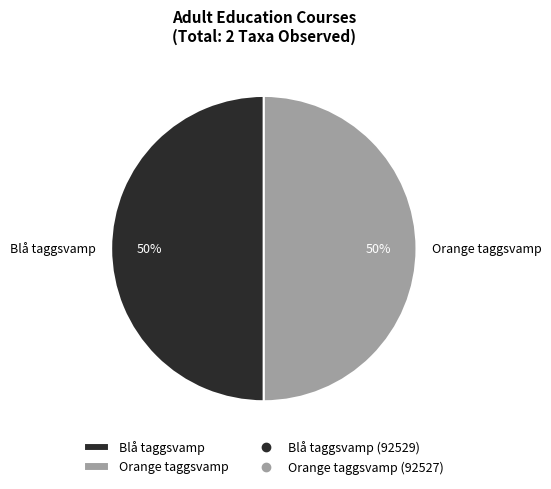

Do Blå taggsvamp and Orange taggsvamp together represent more than half of the pie?

Yes